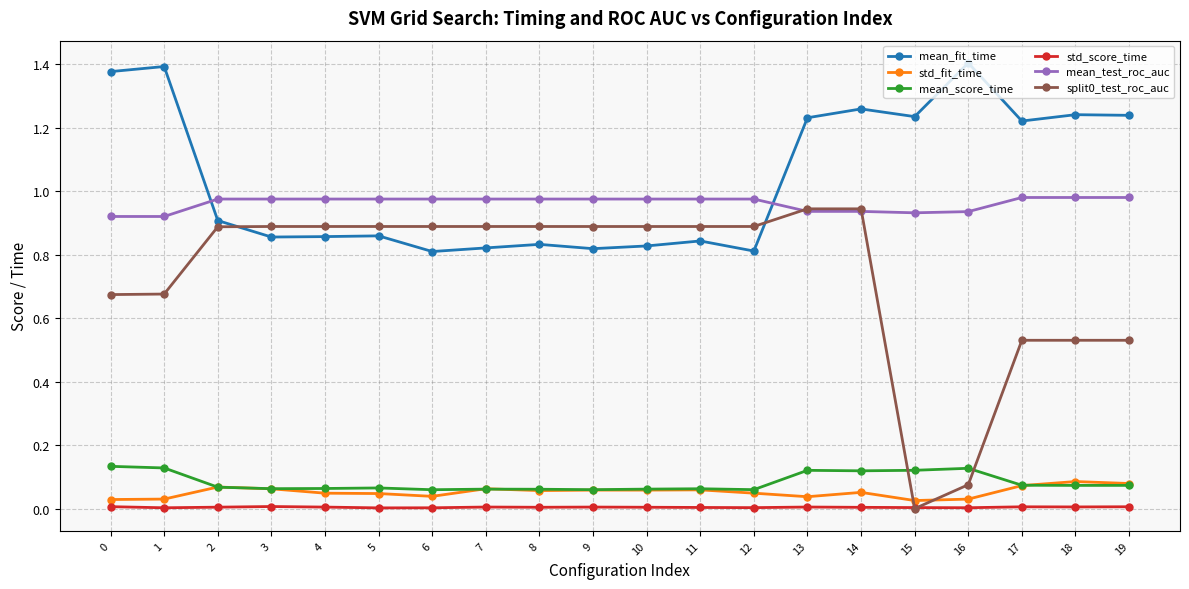

The value of mean_fit_time at 18 is 1.9. True or false?

False